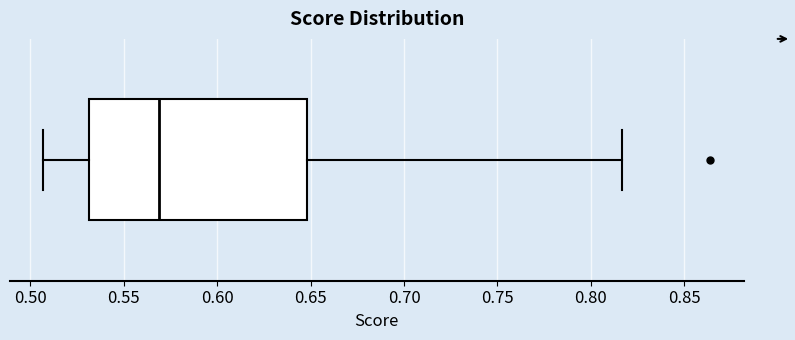

Read this box plot against the x-axis: the position of the median line, the range covered by the box, and the ends of both whiskers. The values are not printed on the chart, so give them approximately, as read against the axis.

median 0.570, box 0.530 to 0.650, whiskers 0.505 to 0.815